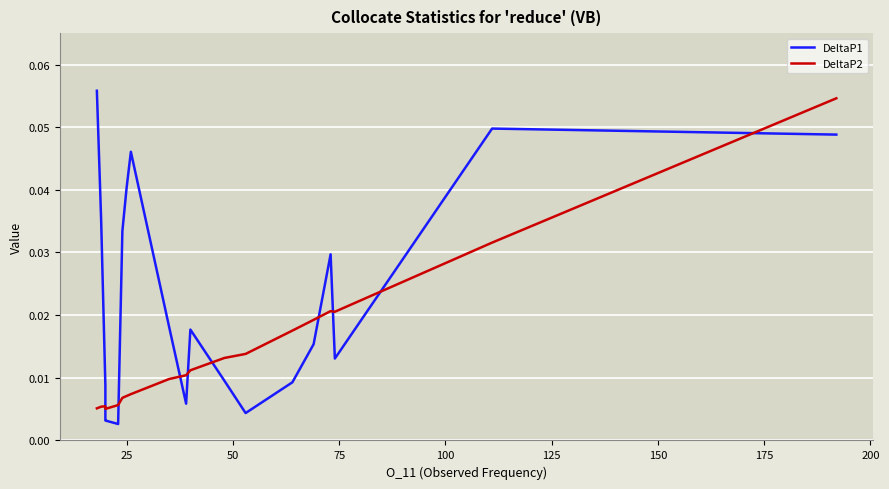

What is the sum of the DeltaP1 values at 150 and 200?

0.1